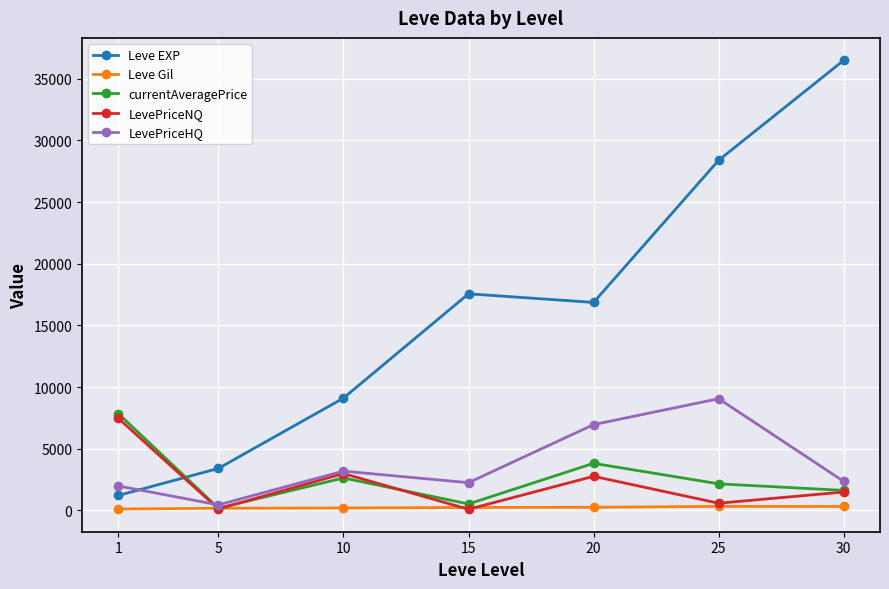

Which series has the largest total across all categories?

Leve EXP